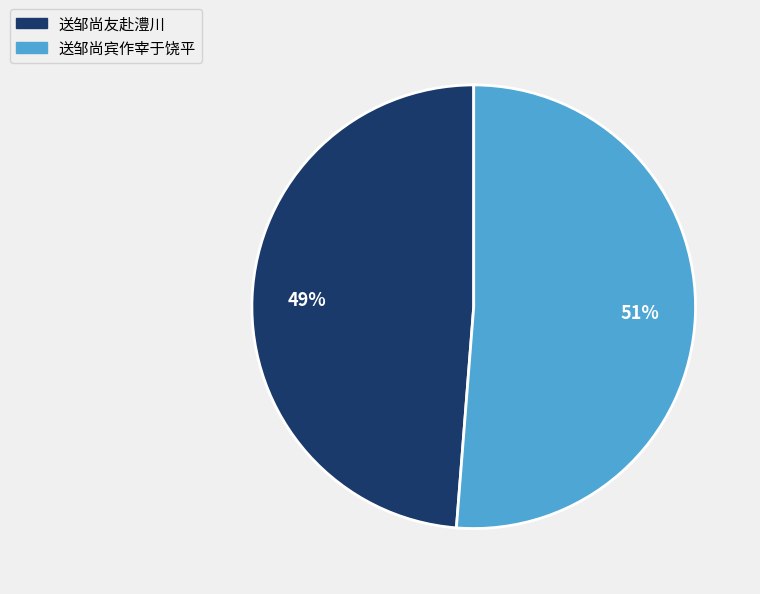

To the nearest percent, what percentage of the pie is 送邹尚宾作宰于饶平?

51%